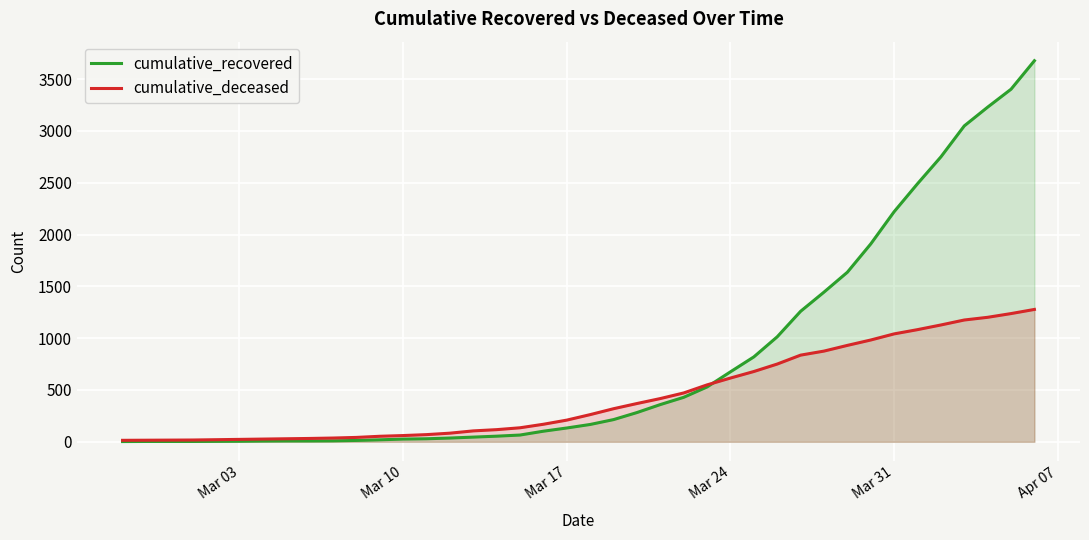

How many data points in cumulative_recovered are less than 167?

20